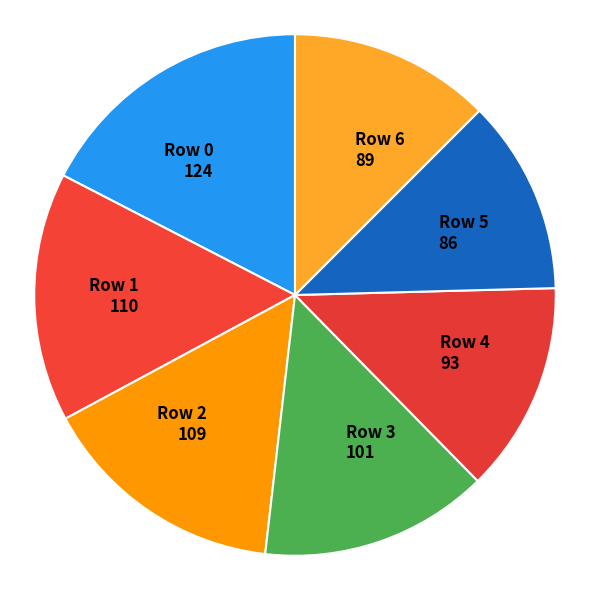

Does any single category account for the majority?

No